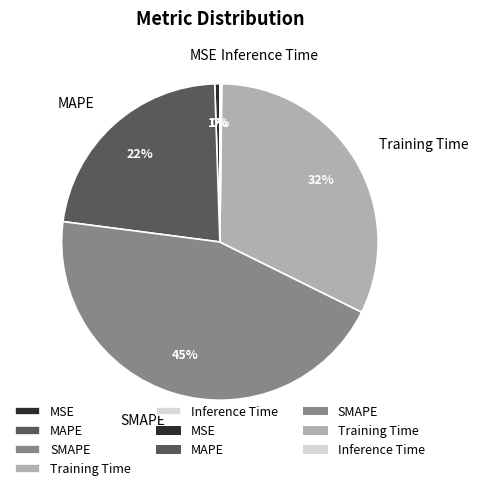

What is the largest slice in the pie chart?

SMAPE